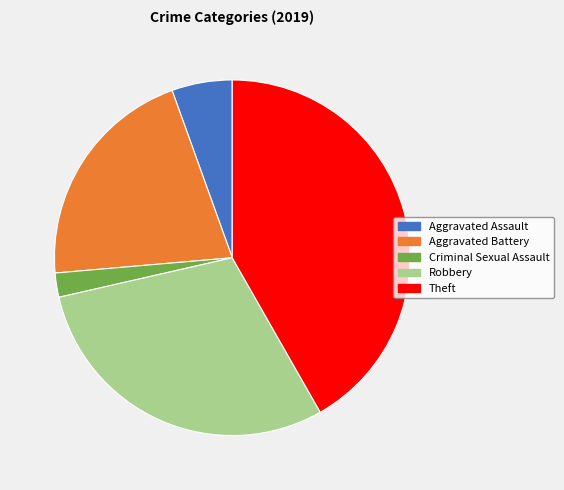

Is it true that Robbery is 22% of the pie?

False